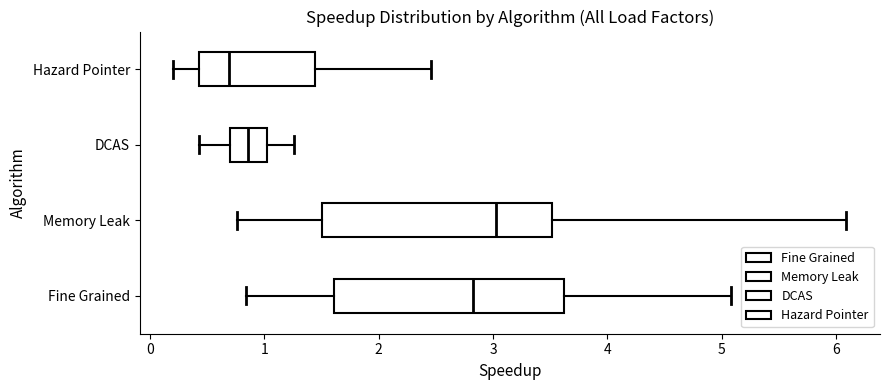

Reading bottom to top, read every box against the x-axis: the position of its median line, the range the box covers, and the ends of its whiskers. The values are not printed on the chart, so give them approximately, as read against the axis.

Fine Grained: median 2.8, box 1.6 to 3.6, whiskers 0.8 to 5.1
Memory Leak: median 3.0, box 1.5 to 3.5, whiskers 0.8 to 6.1
DCAS: median 0.9, box 0.7 to 1.0, whiskers 0.4 to 1.3
Hazard Pointer: median 0.7, box 0.4 to 1.4, whiskers 0.2 to 2.5